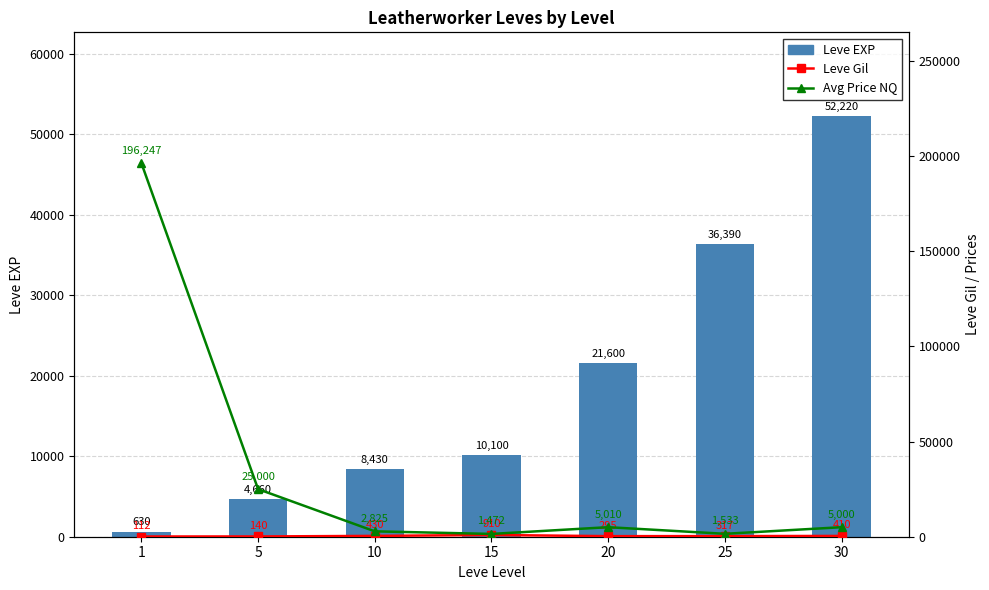

Rank the categories by Avg Price NQ value from highest to lowest.

1, 5, 20, 30, 10, 25, 15